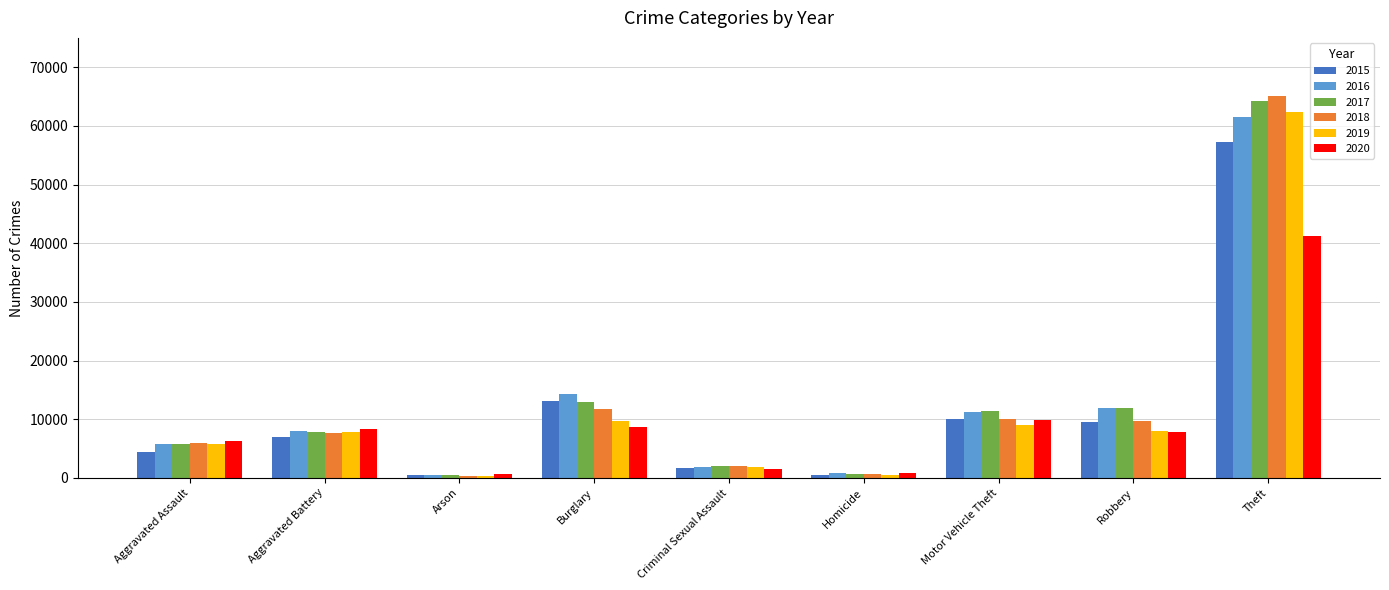

What is the difference between the second highest and minimum values in the 2017 series?

12527